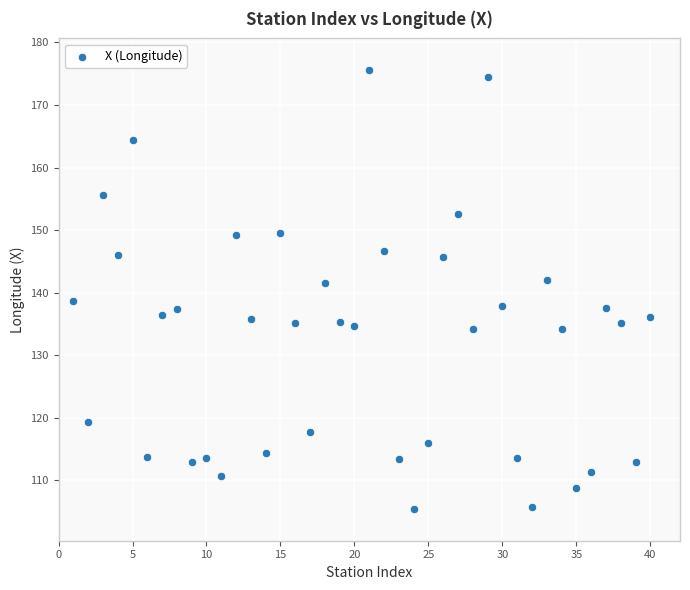

What is the range of X values (max minus min)?

39.0